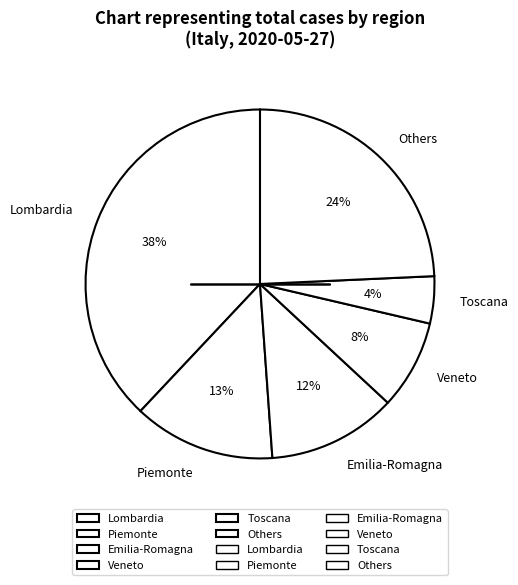

Combined, do Toscana and Piemonte account for over 50%?

No